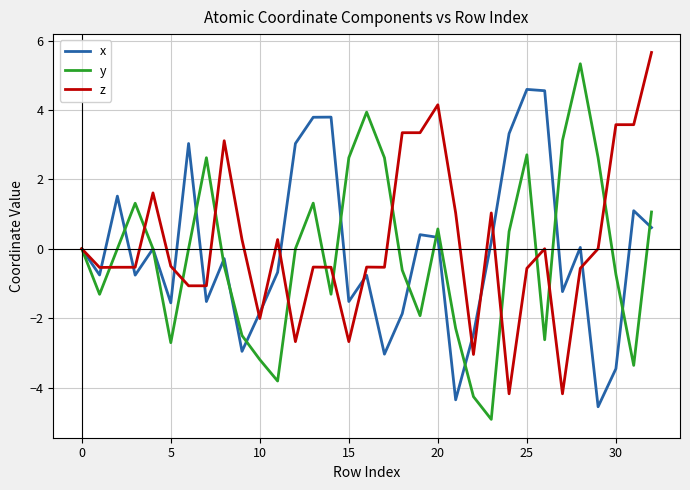

What is the lowest value of the z series?

-4.2